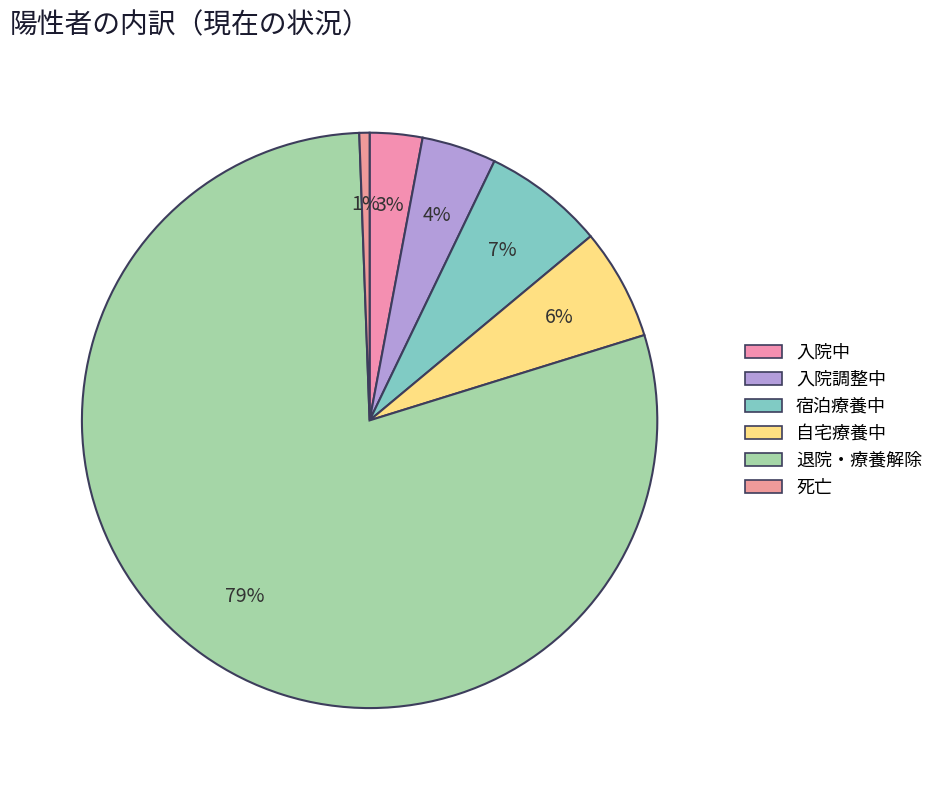

How many segments does this pie chart have?

6